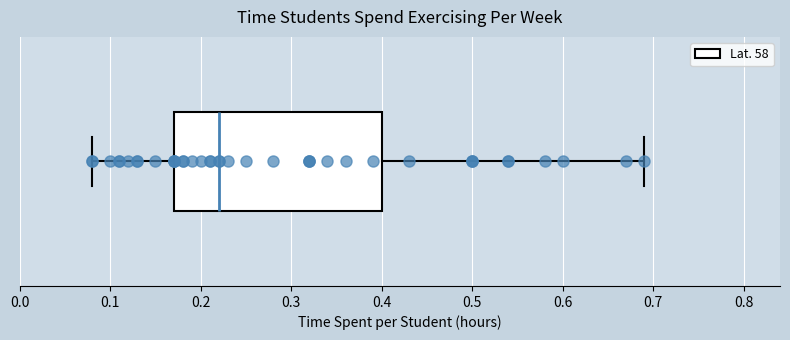

Transcribe this box plot: give where the median line is, the range the box spans, and where the two whiskers end, as read against the x-axis. The values are not printed on the chart, so give them approximately, as read against the axis.

median 0.22, box 0.17 to 0.40, whiskers 0.08 to 0.69